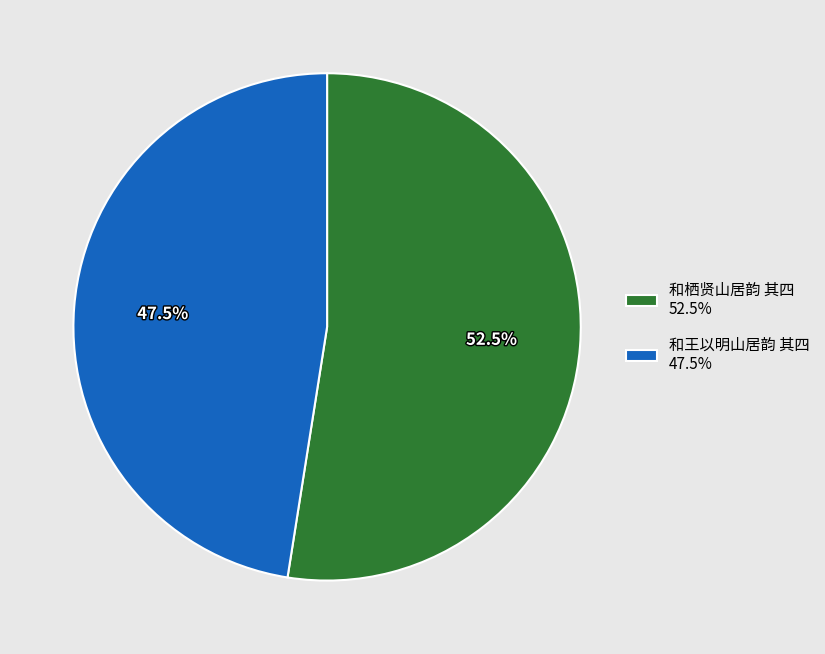

Combined, do 和栖贤山居韵 其四 52.5% and 和王以明山居韵 其四 47.5% account for over 50%?

Yes